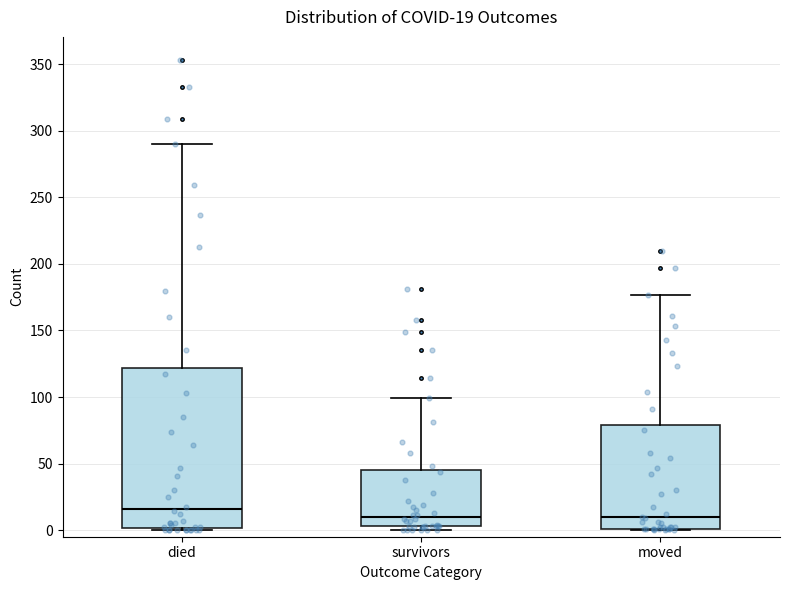

Comparing the boxes themselves (not the whiskers), which one is the tallest?

died